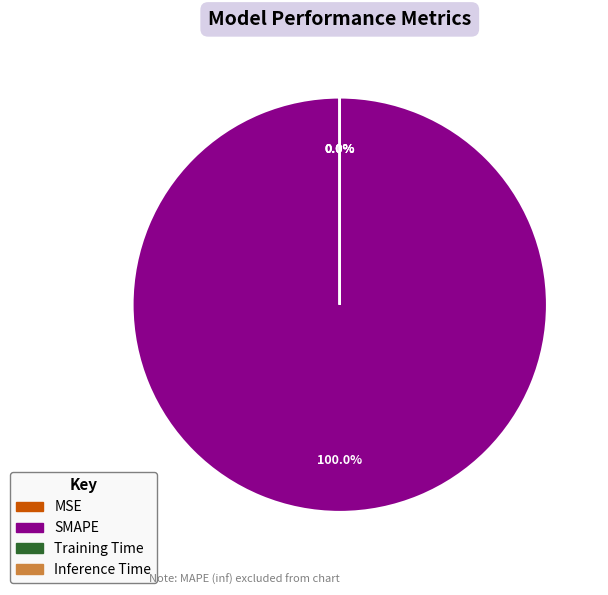

Is there any slice that represents more than half of the pie?

Yes